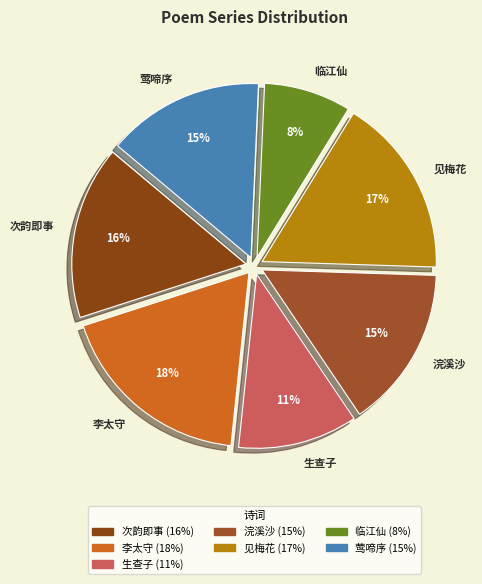

Between 见梅花 and 生查子, which is larger?

见梅花